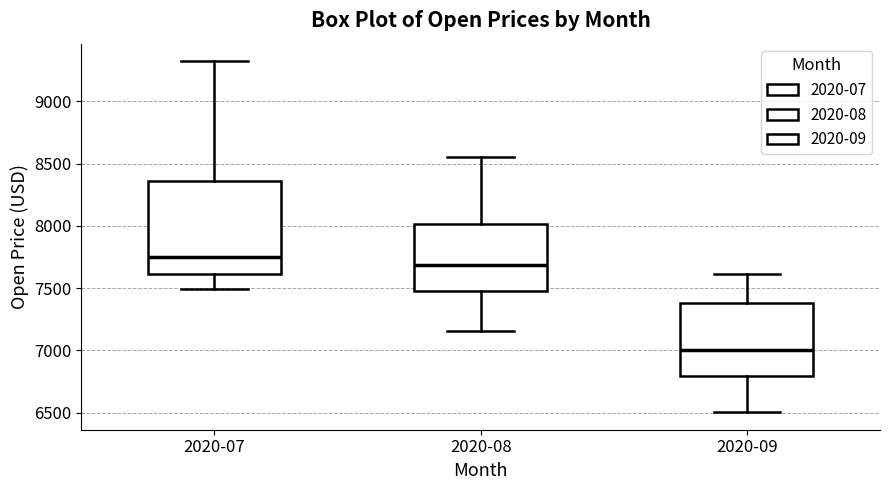

Reading left to right, read every box against the y-axis: the position of its median line, the range the box covers, and the ends of its whiskers. The values are not printed on the chart, so give them approximately, as read against the axis.

2020-07: median 7750, box 7600 to 8350, whiskers 7500 to 9300
2020-08: median 7700, box 7450 to 8000, whiskers 7150 to 8550
2020-09: median 7000, box 6800 to 7400, whiskers 6500 to 7600